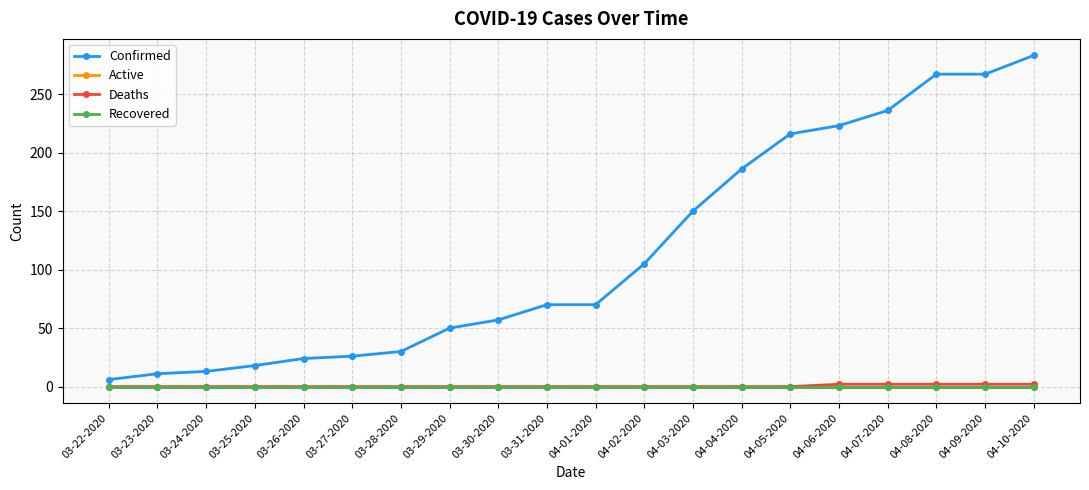

Does the chart have visible grid lines?

Yes